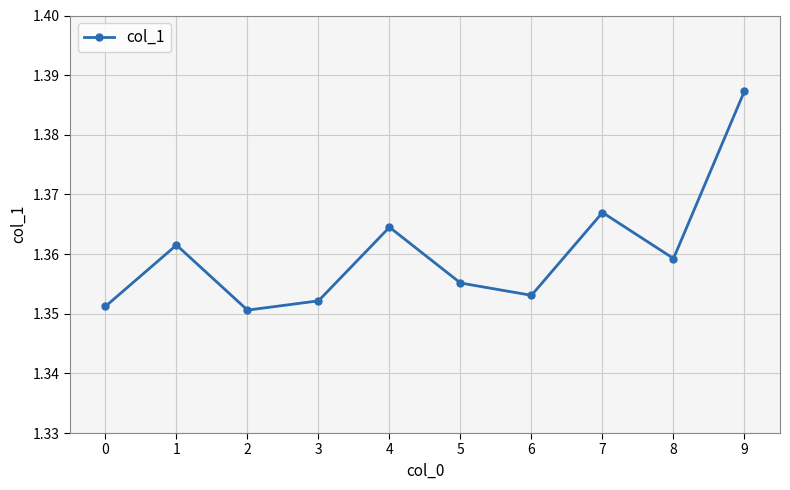

Count the number of categories in the chart.

10